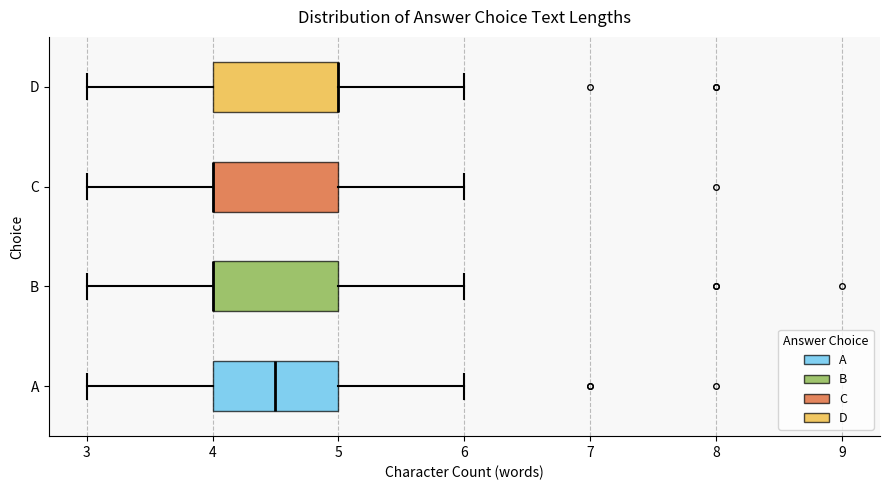

Reading bottom to top, transcribe this box plot: for each box, give where its median line is, the range the box spans, and where its two whiskers end, as read against the x-axis. The values are not printed on the chart, so give them approximately, as read against the axis.

A: median 4.5, box 4.0 to 5.0, whiskers 3.0 to 6.0
B: median 4.0 (drawn on the box's left edge), box 4.0 to 5.0, whiskers 3.0 to 6.0
C: median 4.0 (drawn on the box's left edge), box 4.0 to 5.0, whiskers 3.0 to 6.0
D: median 5.0 (drawn on the box's right edge), box 4.0 to 5.0, whiskers 3.0 to 6.0